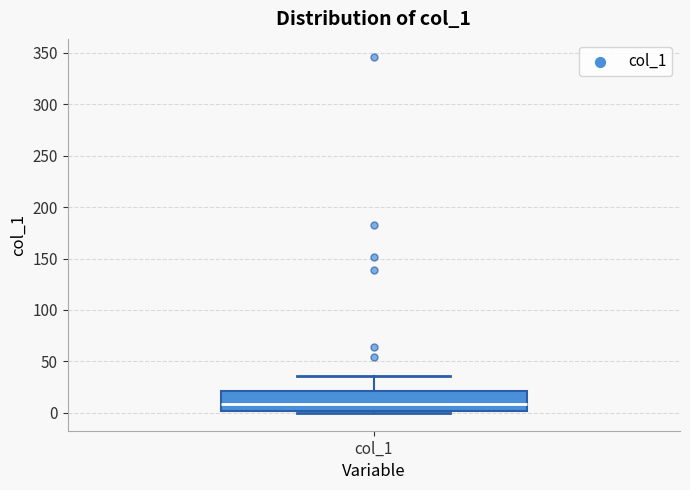

Read this box plot against the y-axis: the position of the median line, the range covered by the box, and the ends of both whiskers. The values are not printed on the chart, so give them approximately, as read against the axis.

median 10, box 0 to 20, whiskers 0 (just below the box's lower edge) to 35